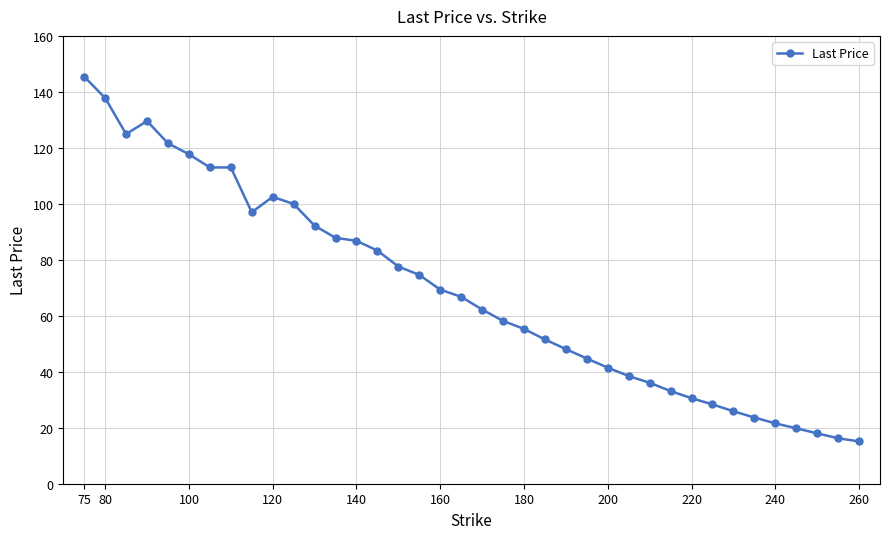

What is the smallest value displayed?

15.1